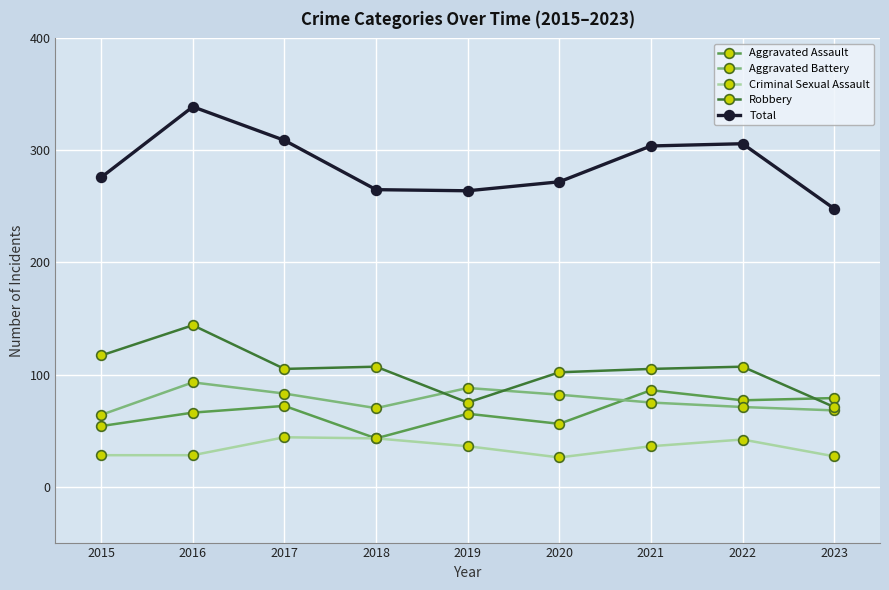

How many data points does each series have?

9